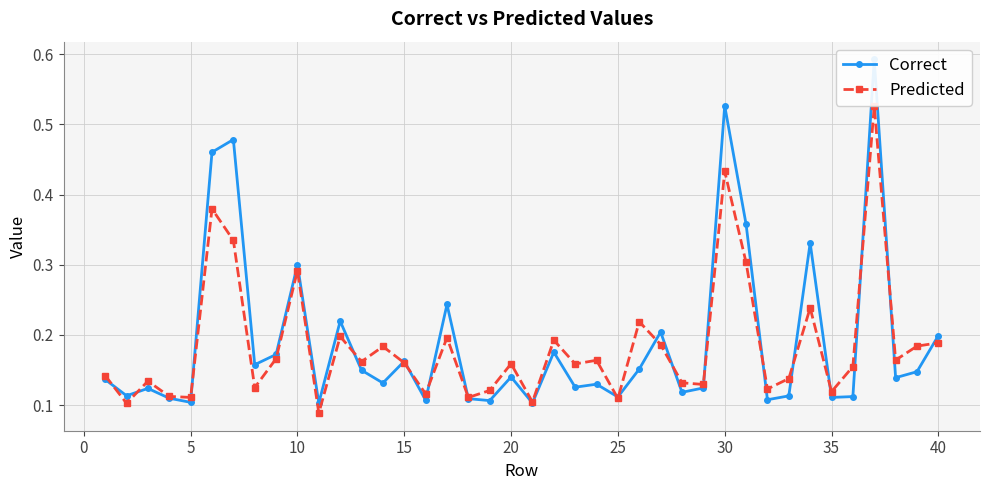

Count the Predicted values in the range 0 to 1.

40